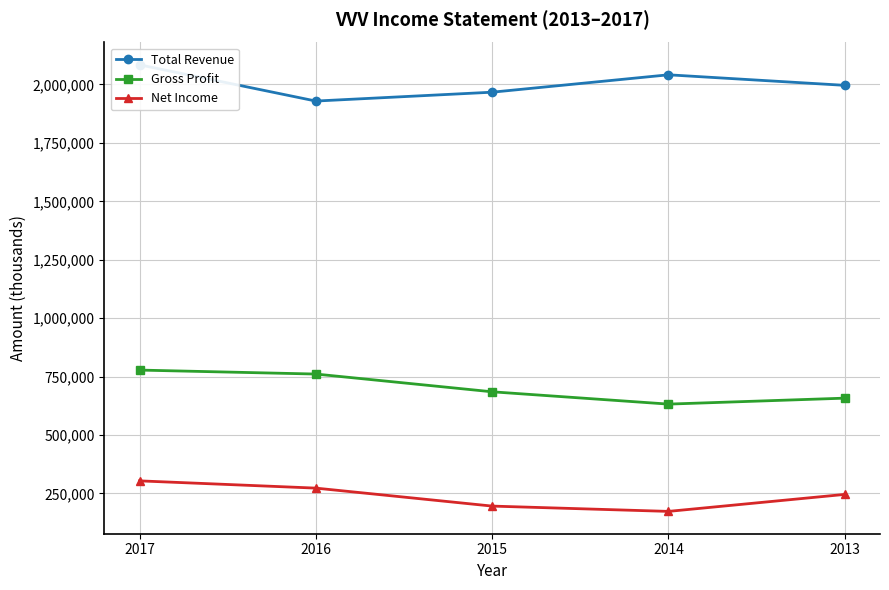

What is the total value across all series at 2017?

3166000